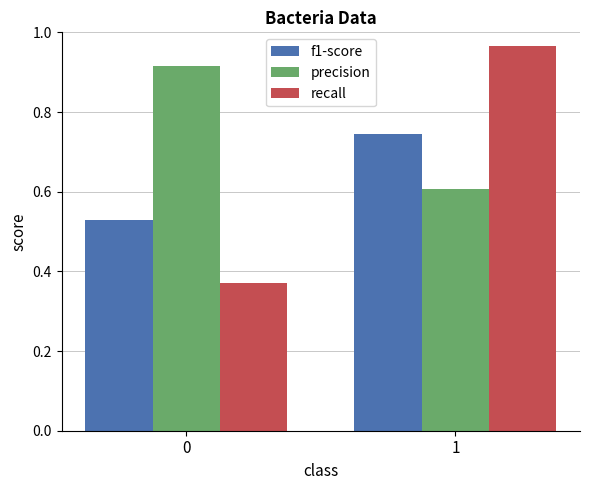

Which series has the largest range (max minus min)?

recall